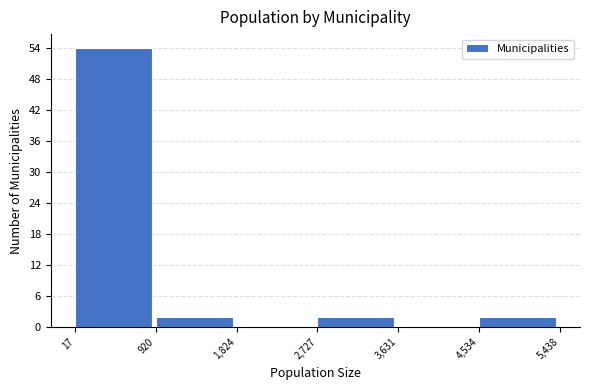

How tall is the bar that spans 2,727 to 3,631 on the x-axis? The values are not printed on the chart, so give them approximately, as read against the axis.

2